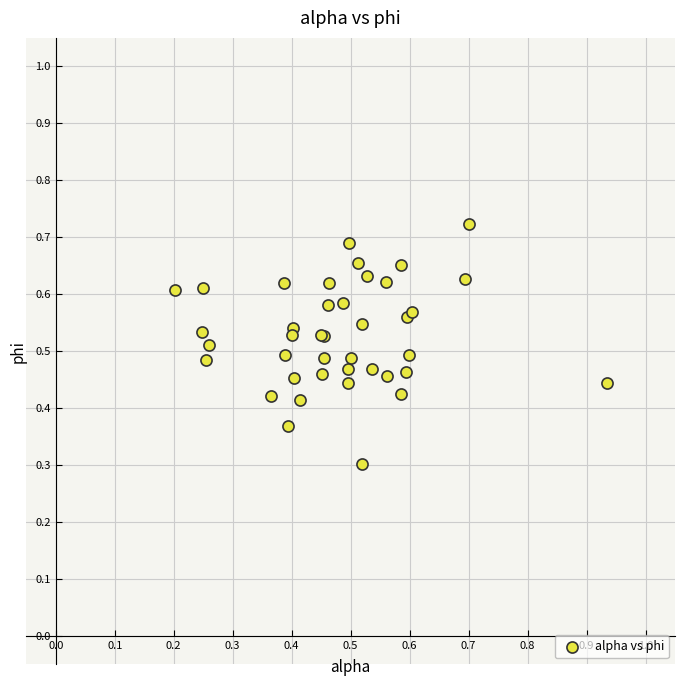

What Y value in the scatter plot is closest to 0?

0.3